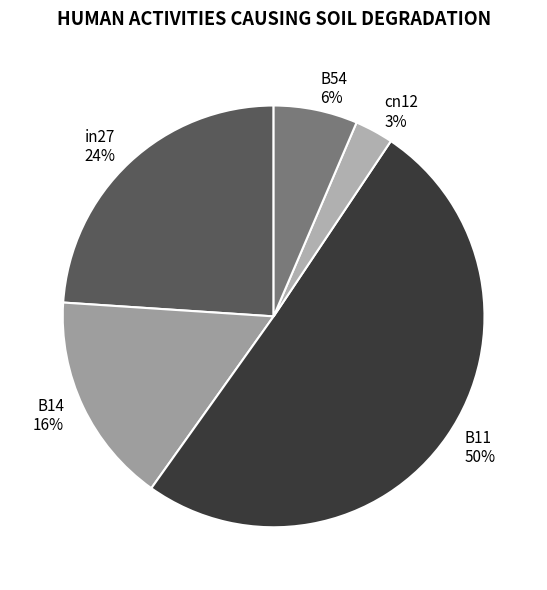

Between B11 and B14, which is larger?

B11